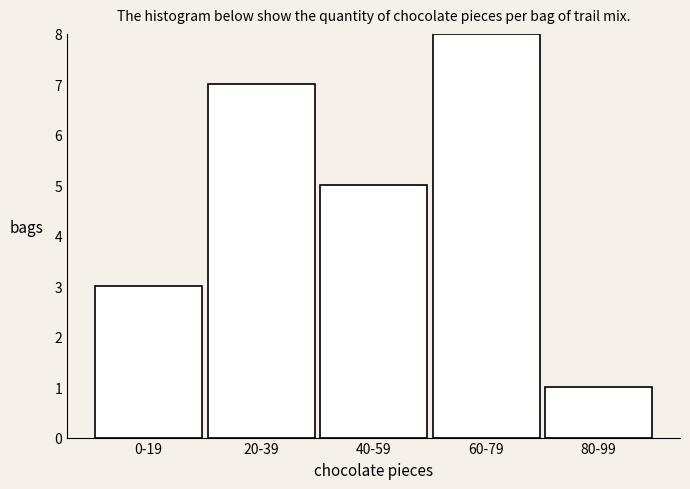

Reading left to right, list all the values displayed in this chart.

3	7	5	8	1